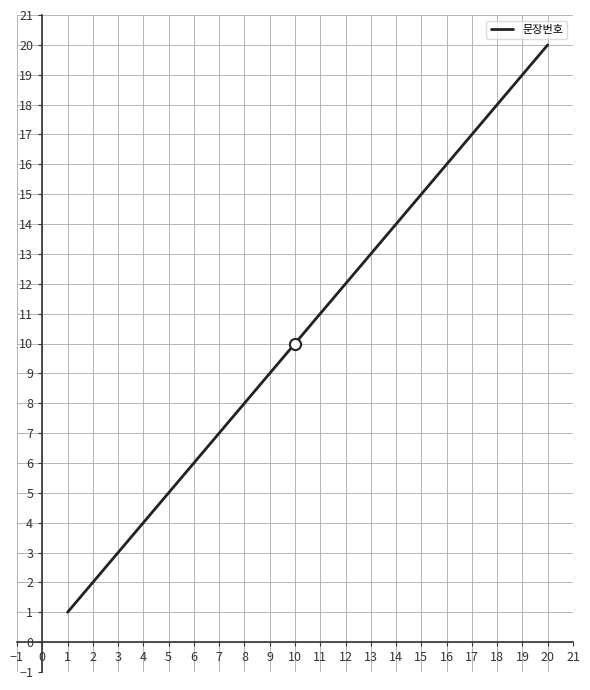

What is the change in value from 17 to 20?

+3